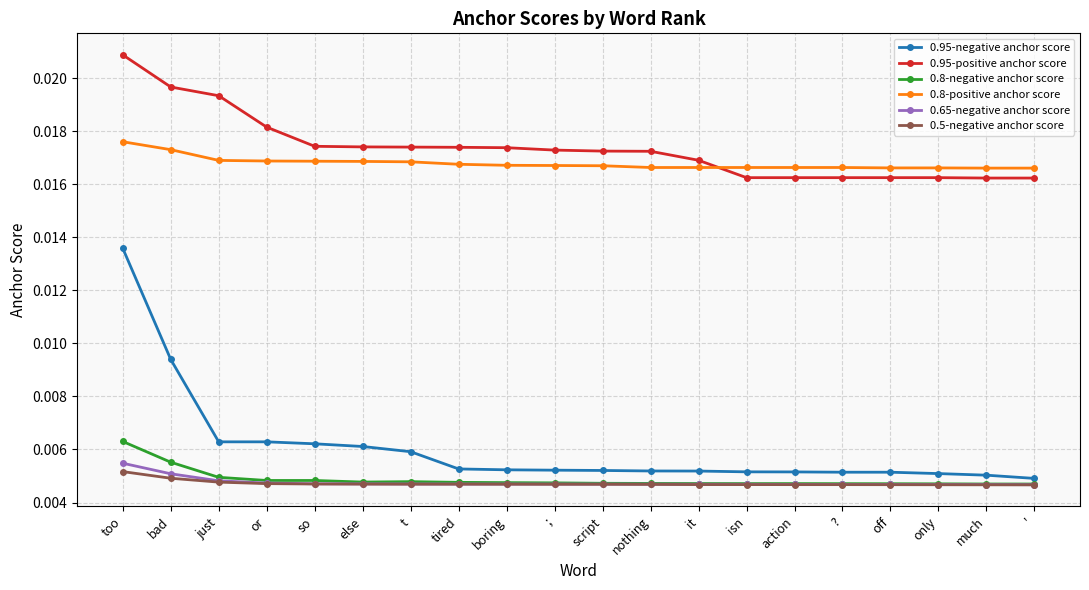

What is the label of the 17th point from the left?

off